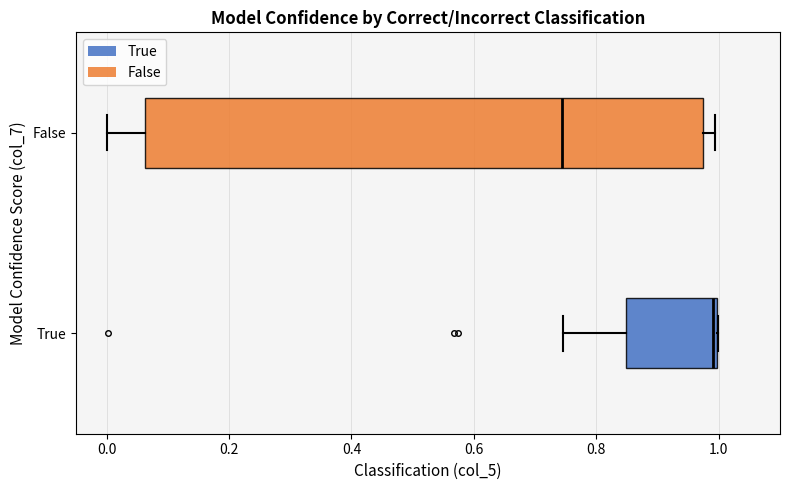

Reading bottom to top, read every box against the x-axis: the position of its median line, the range the box covers, and the ends of its whiskers. The values are not printed on the chart, so give them approximately, as read against the axis.

True: median 1.00 (just left of the box's right edge), box 0.84 to 1.00, whiskers 0.74 to 1.00
False: median 0.74, box 0.06 to 0.98, whiskers 0.00 to 1.00